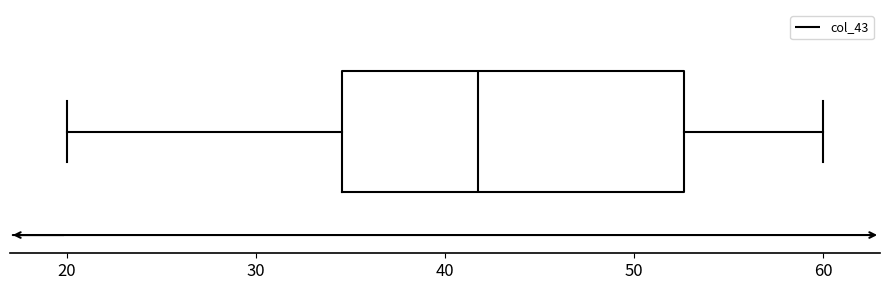

Where does the left whisker of the box end on the x-axis? The values are not printed on the chart, so give them approximately, as read against the axis.

20